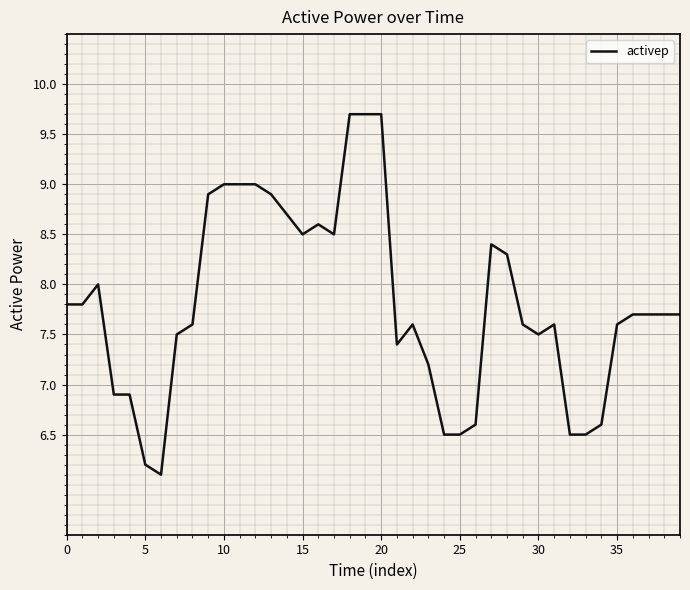

What is the minimum value shown in the chart?

6.1